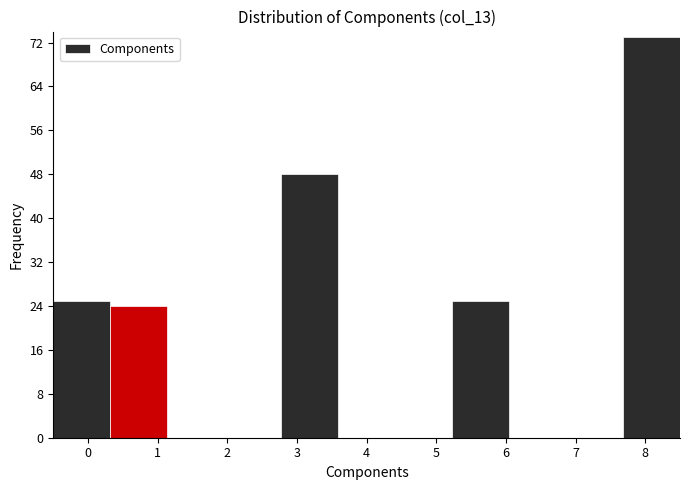

How tall is the bar that spans 5.2 to 6.0 on the x-axis? Neither the bar edges nor the heights are printed on the chart, so give them approximately, as read against the axes.

25